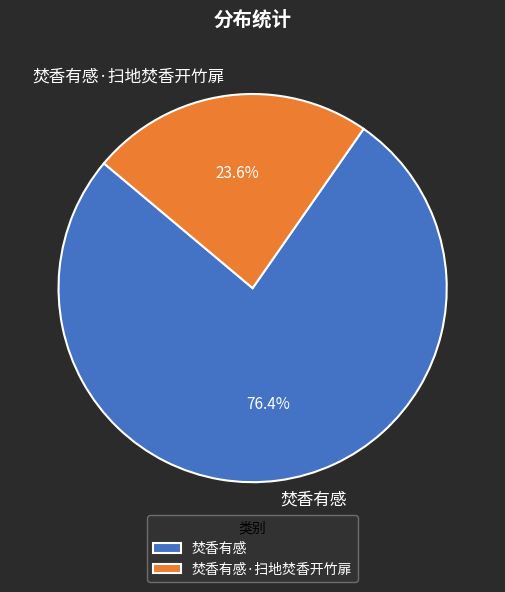

Rank the categories by value from lowest to highest.

焚香有感·扫地焚香开竹扉, 焚香有感